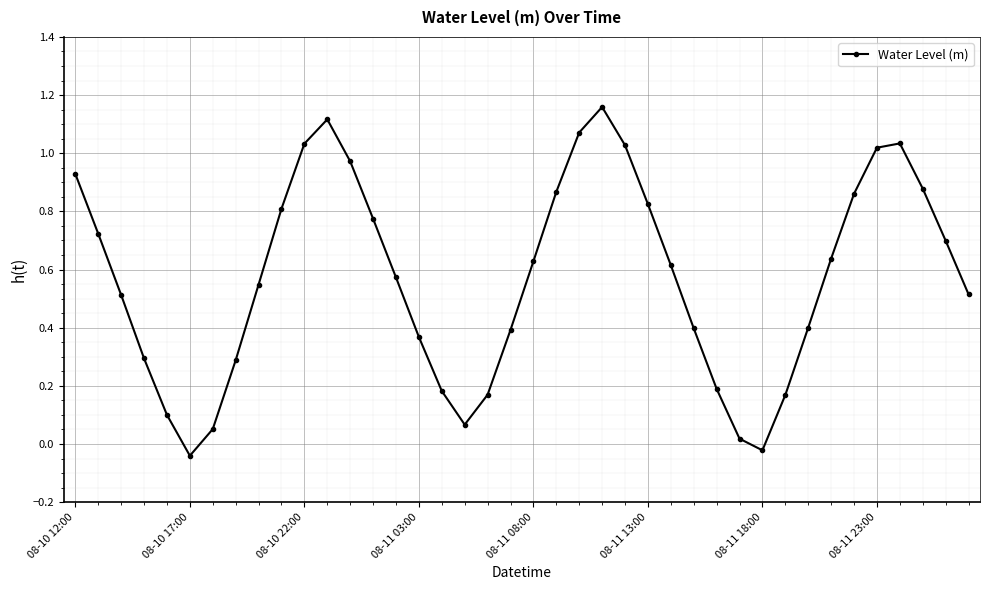

How many interior local peaks (higher than both neighbors) does the data have?

3